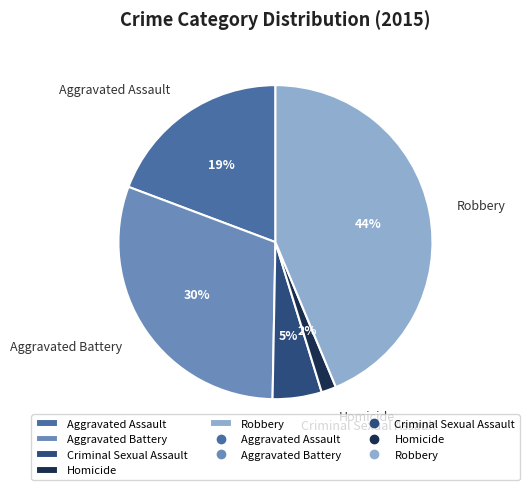

What percentage is the Aggravated Battery slice, to the nearest percent?

30%